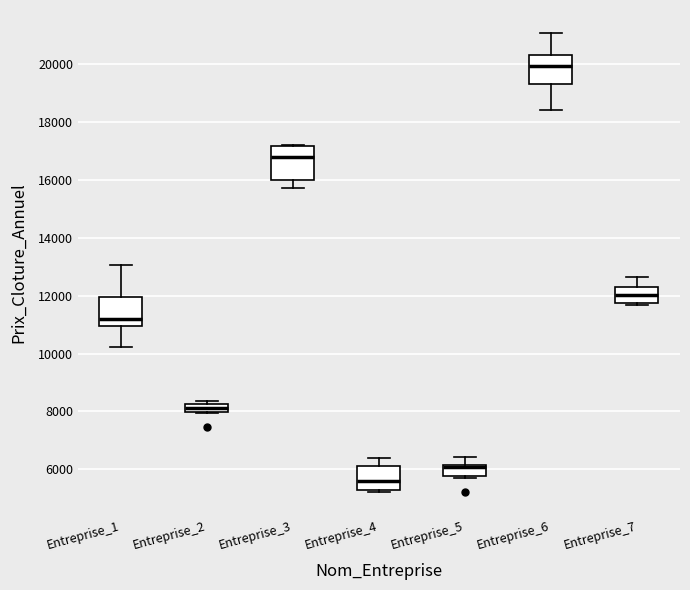

Which box has the highest median line?

Entreprise_6